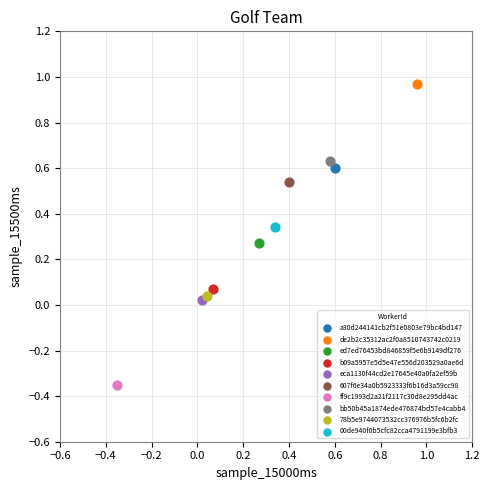

Which series contains the lowest Y value?

ff9c1993d2a21f2117c30d8e295dd4ac